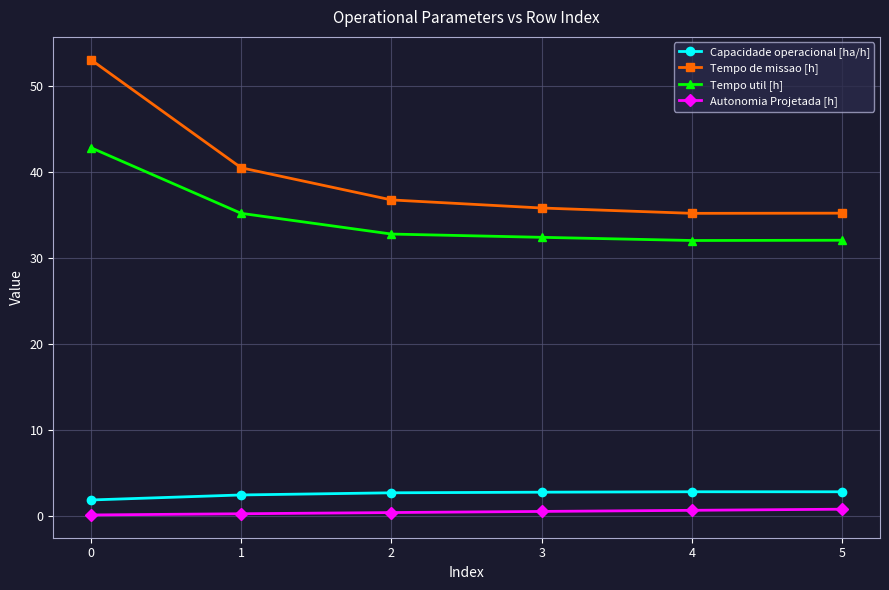

The Tempo util [h] series shows 46.8 at 3. True or false?

False